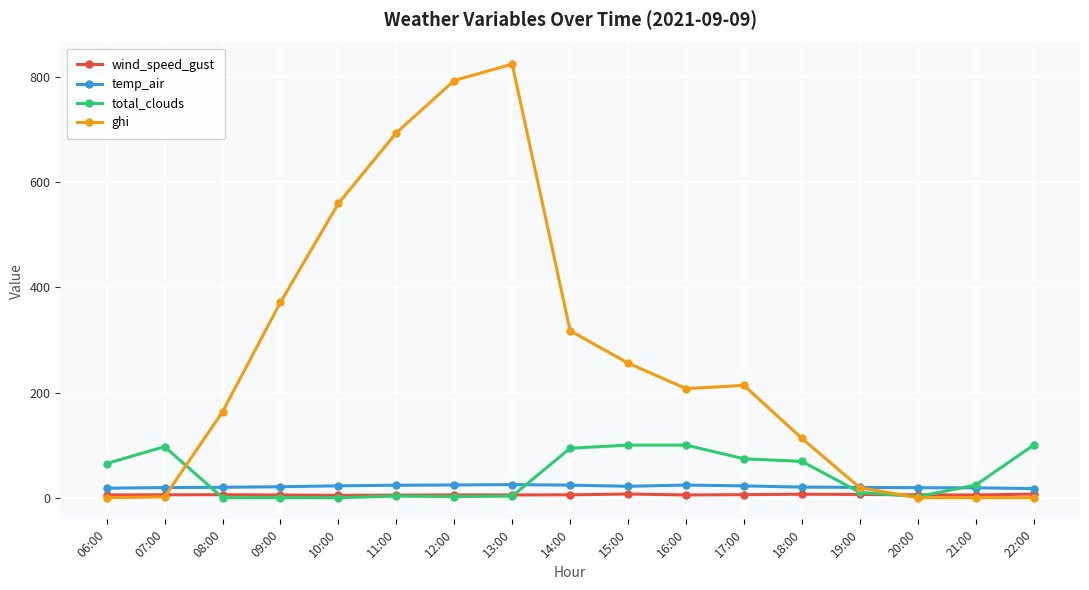

Rank the series at 18:00 from lowest to highest value.

wind_speed_gust, temp_air, total_clouds, ghi